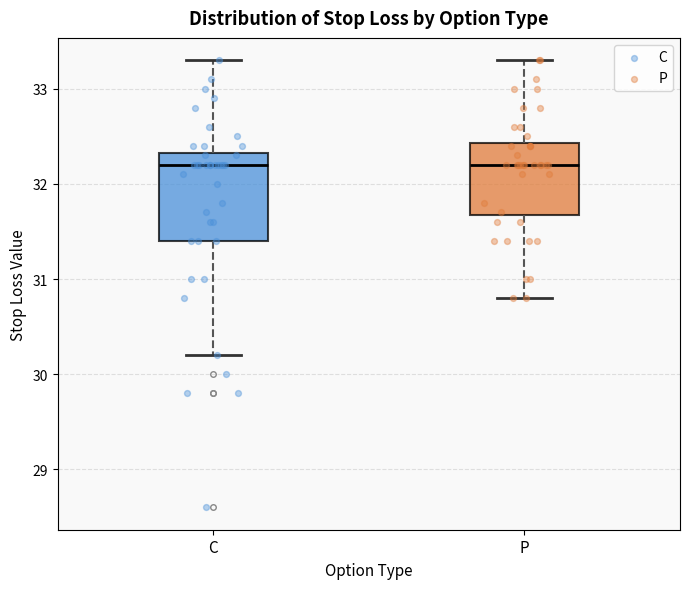

Reading left to right, transcribe this box plot: for each box, give where its median line is, the range the box spans, and where its two whiskers end, as read against the y-axis. The values are not printed on the chart, so give them approximately, as read against the axis.

C: median 32.2, box 31.4 to 32.3, whiskers 30.2 to 33.3
P: median 32.2, box 31.7 to 32.4, whiskers 30.8 to 33.3